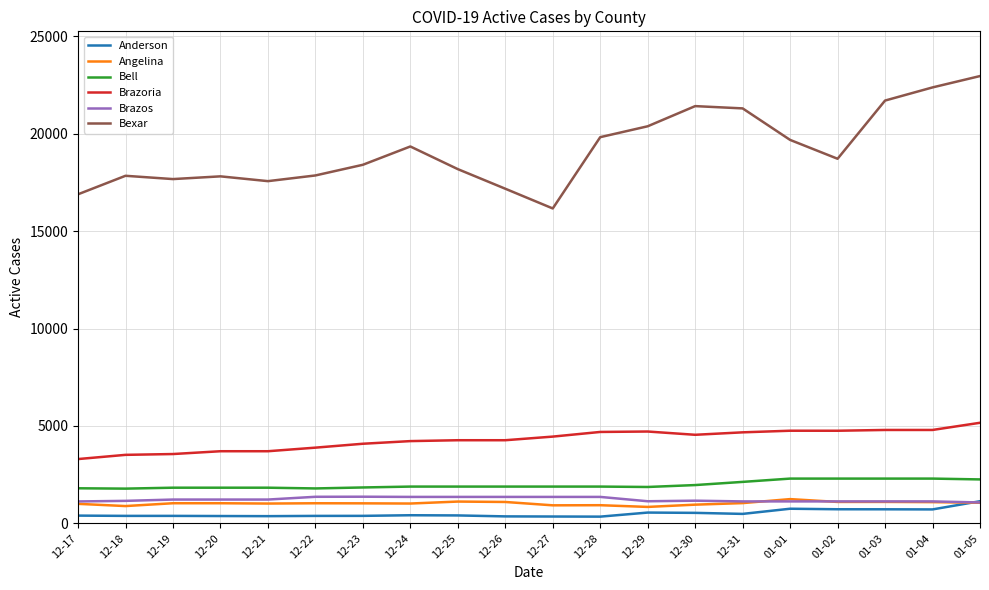

What is the sum of the Bexar values at 12-30 and 12-28?

41244